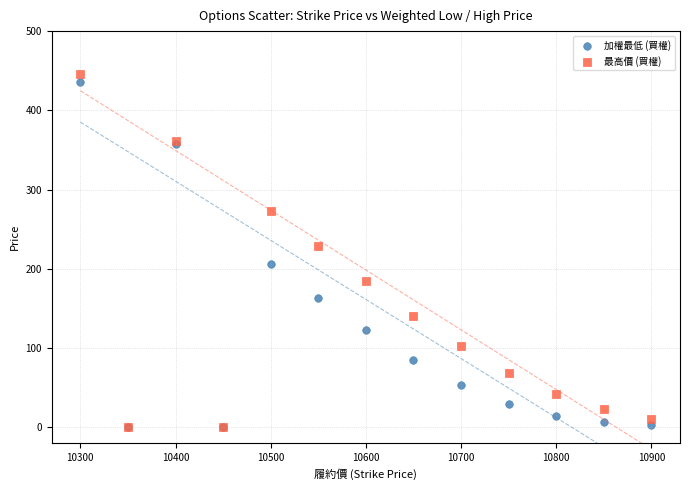

Which series has the largest Y range (max minus min)?

最高價 (買權)